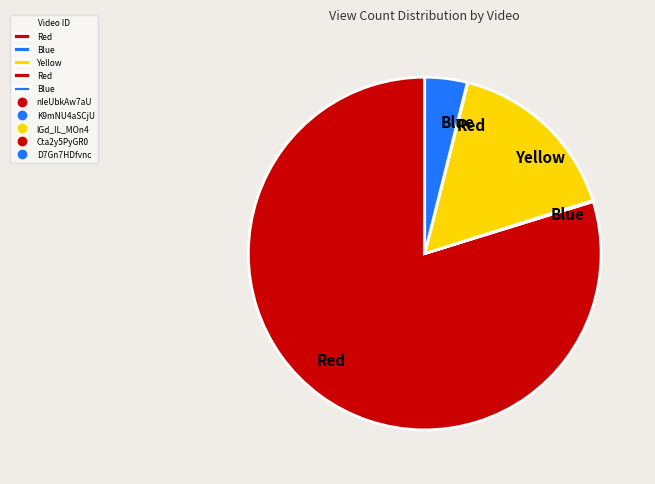

How many slices are in this pie chart?

5